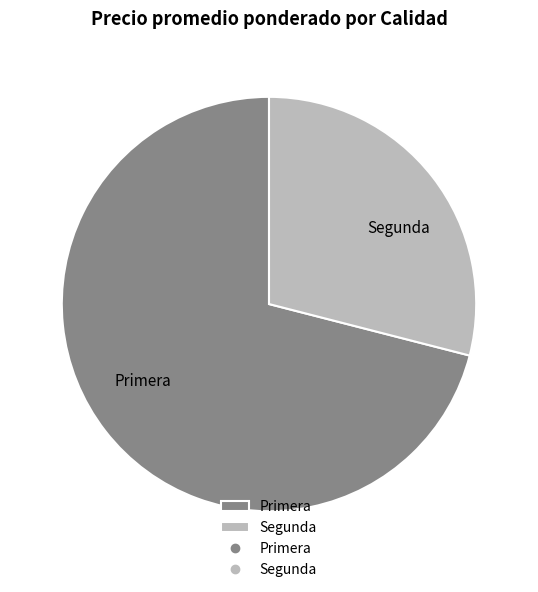

Rank the categories by value from highest to lowest.

Primera, Segunda